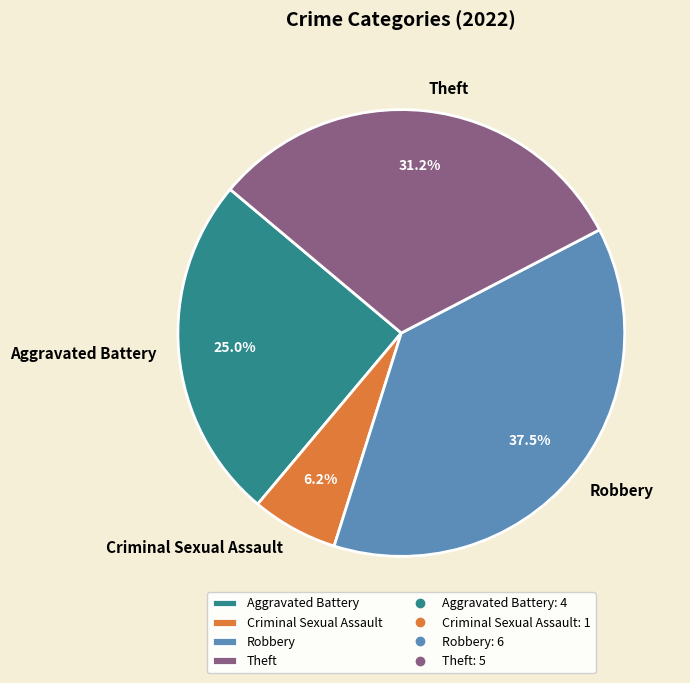

Rank the categories by value from lowest to highest.

Criminal Sexual Assault, Aggravated Battery, Theft, Robbery